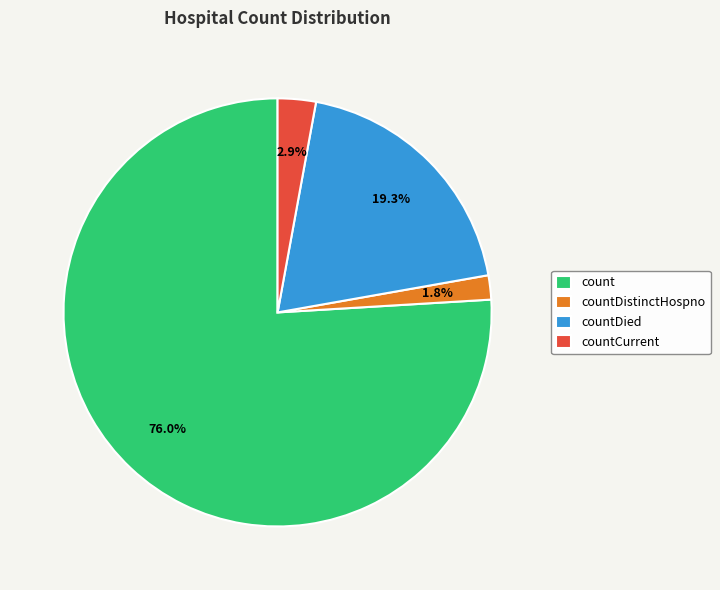

To the nearest percent, what is the combined percentage of countCurrent and countDistinctHospno?

5%